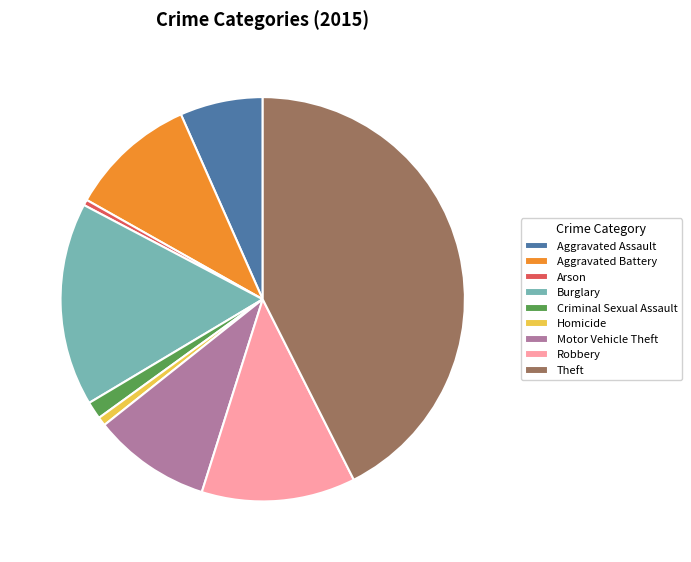

The Aggravated Battery slice represents 24% of the pie. True or false?

False